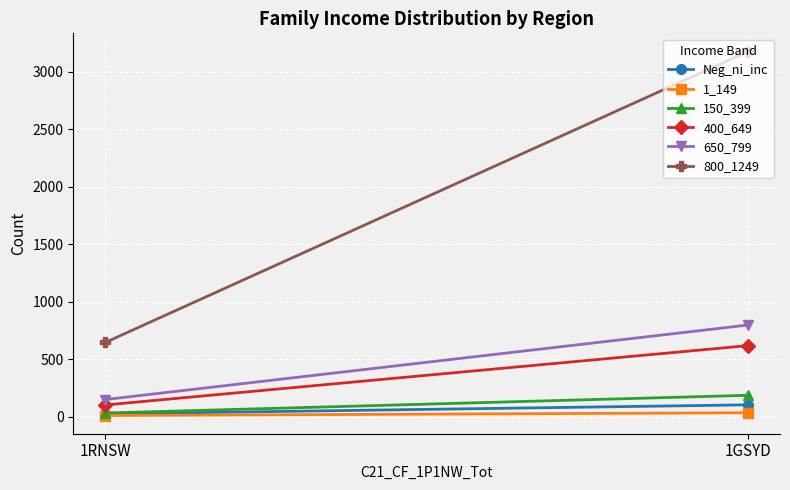

What is the sum of the 1_149 values at 1RNSW and 1GSYD?

48